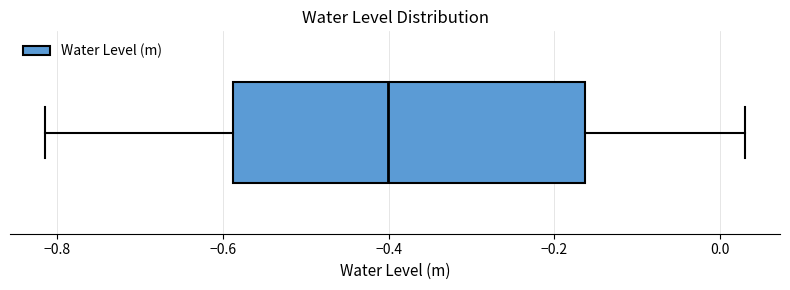

Read this box plot against the x-axis: the position of the median line, the range covered by the box, and the ends of both whiskers. The values are not printed on the chart, so give them approximately, as read against the axis.

median -0.40, box -0.58 to -0.16, whiskers -0.82 to 0.04